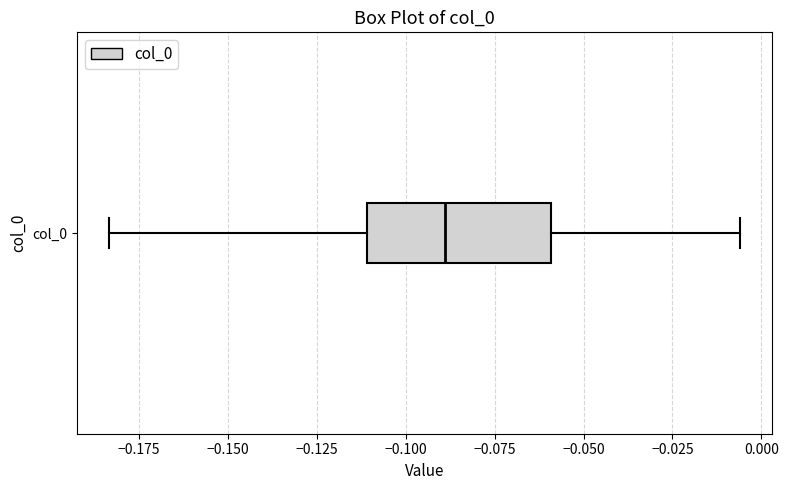

Where is the right edge of the box for col_0 on the x-axis? The values are not printed on the chart, so give them approximately, as read against the axis.

-0.060